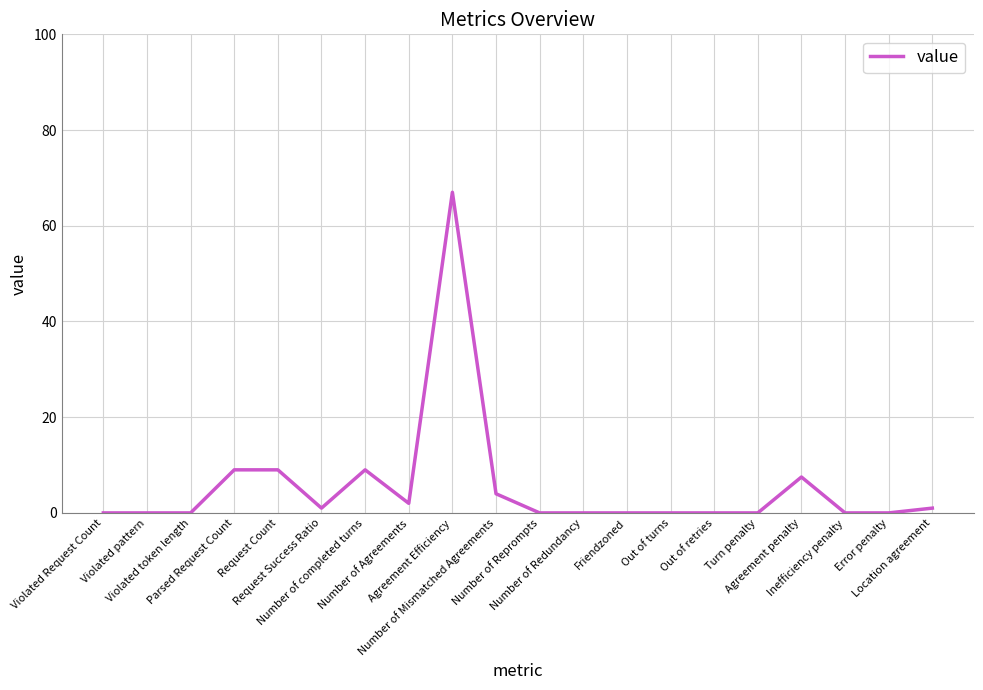

Reading left to right, list all the values displayed in this chart.

0.0	0.0	0.0	9.0	9.0	1.0	9.0	2.0	67.0	4.0	0.0	0.0	0.0	0.0	0.0	0.0	7.5	0.0	0.0	1.0